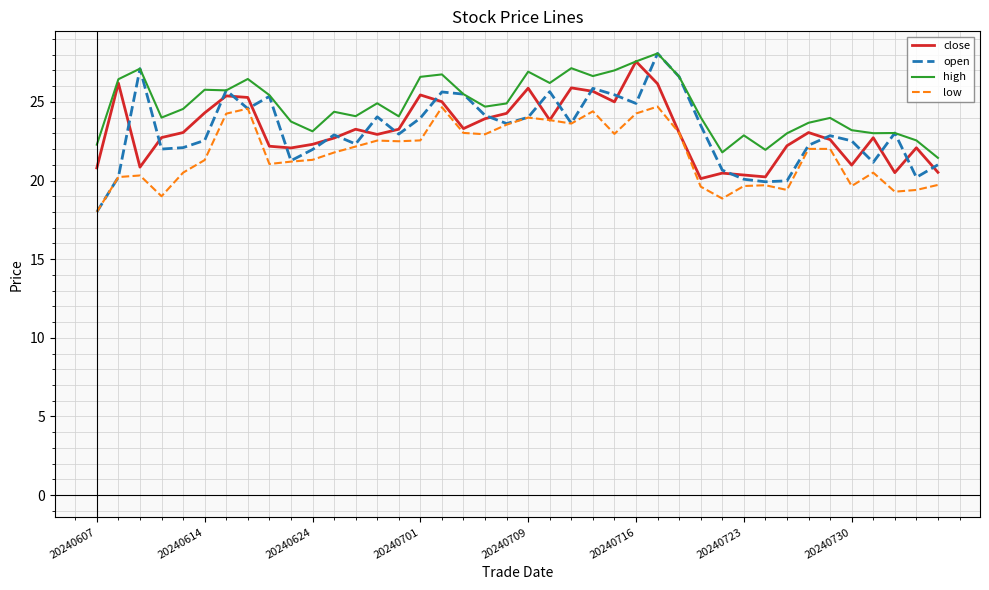

Which series has the largest range (max minus min)?

open